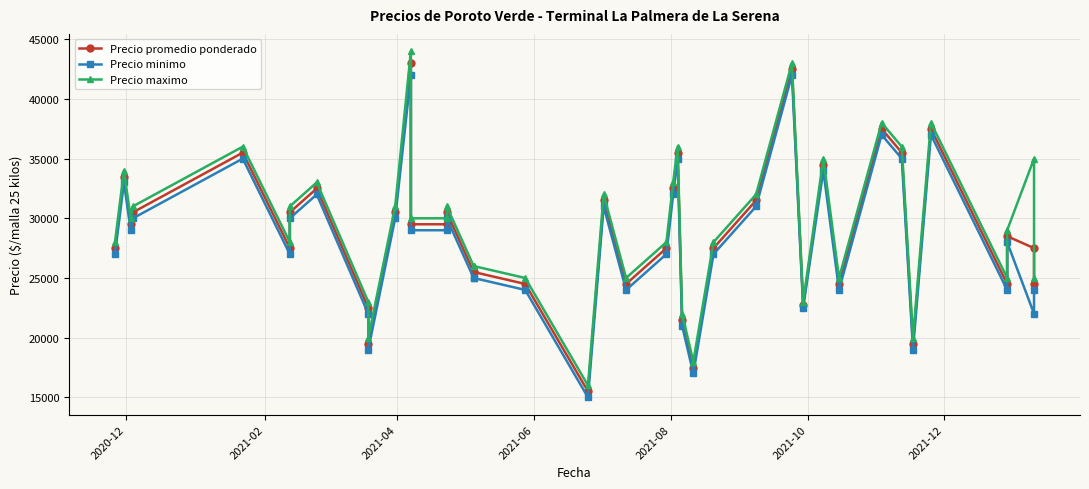

How many interior local peaks does the Precio promedio ponderado series have?

12